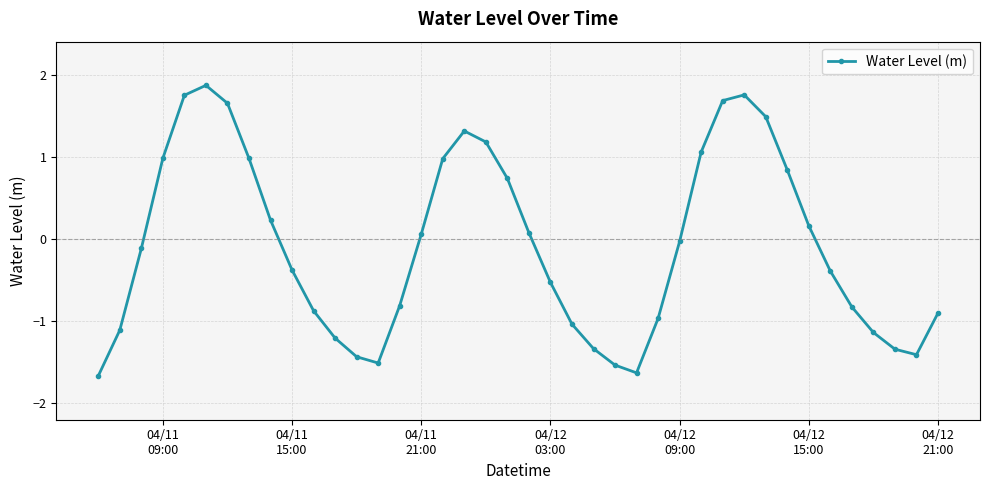

What is the value of the 3rd point from the left?

-0.1